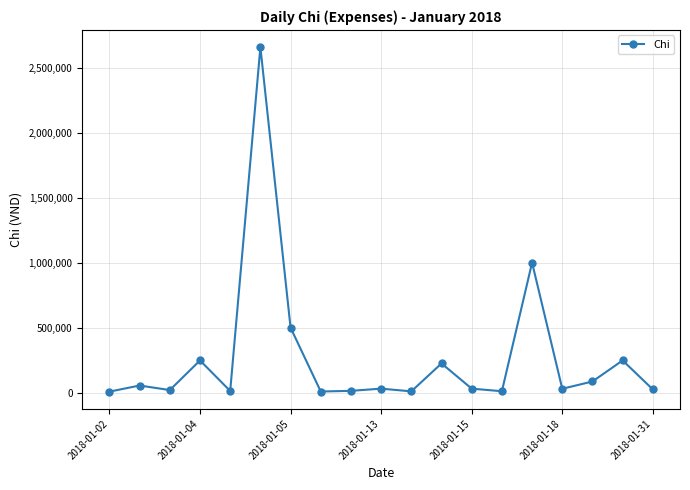

True or false: there are more than 2 points higher than both neighbors.

True